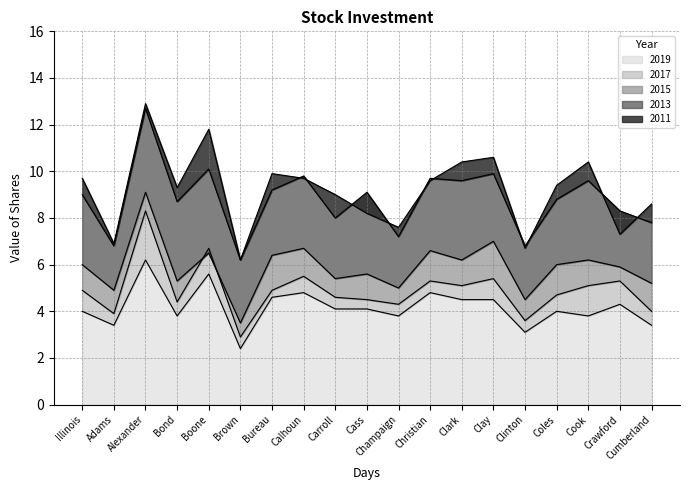

The 2019 series shows 4.0 at Coles. True or false?

True